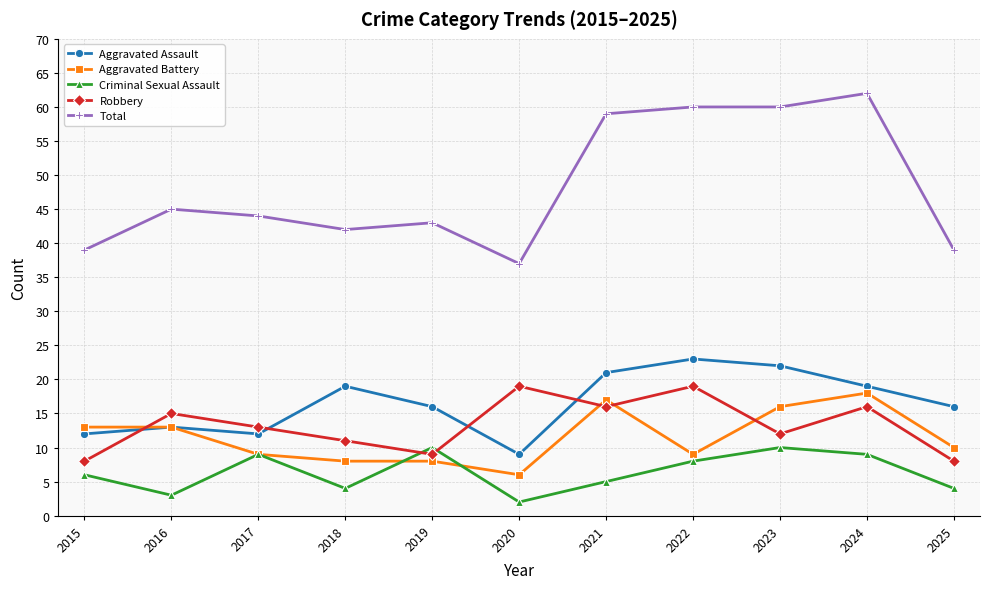

Reading right to left, extract all data points from this chart.

Aggravated Assault: 2025=16	2024=19	2023=22	2022=23	2021=21	2020=9	2019=16	2018=19	2017=12	2016=13	2015=12
Aggravated Battery: 2025=10	2024=18	2023=16	2022=9	2021=17	2020=6	2019=8	2018=8	2017=9	2016=13	2015=13
Criminal Sexual Assault: 2025=4	2024=9	2023=10	2022=8	2021=5	2020=2	2019=10	2018=4	2017=9	2016=3	2015=6
Robbery: 2025=8	2024=16	2023=12	2022=19	2021=16	2020=19	2019=9	2018=11	2017=13	2016=15	2015=8
Total: 2025=39	2024=62	2023=60	2022=60	2021=59	2020=37	2019=43	2018=42	2017=44	2016=45	2015=39